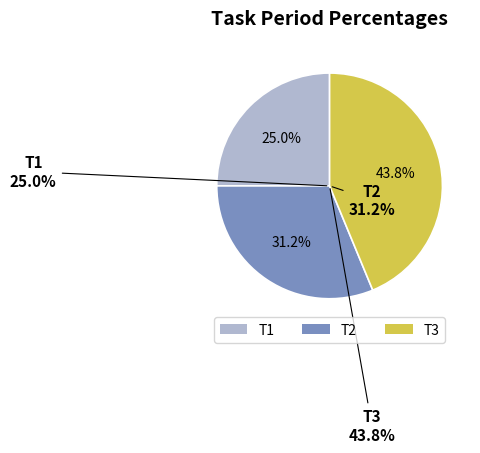

How much of the chart is everything except T1?

75.0%